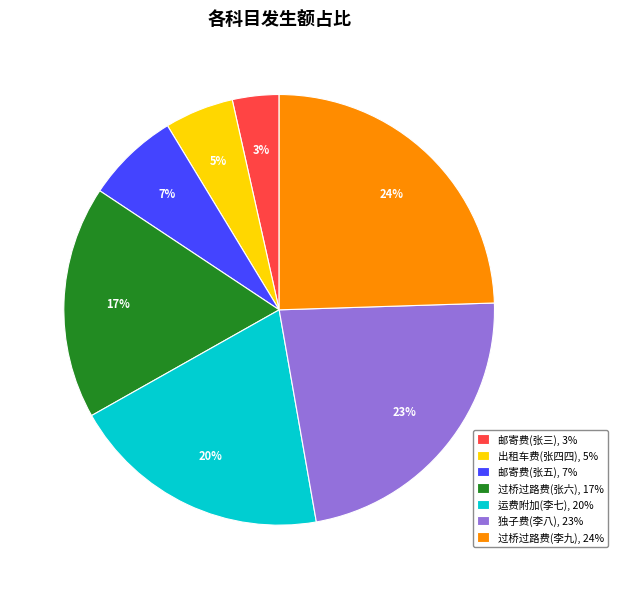

To the nearest percent, what is the difference between the largest and smallest slice percentages?

21%